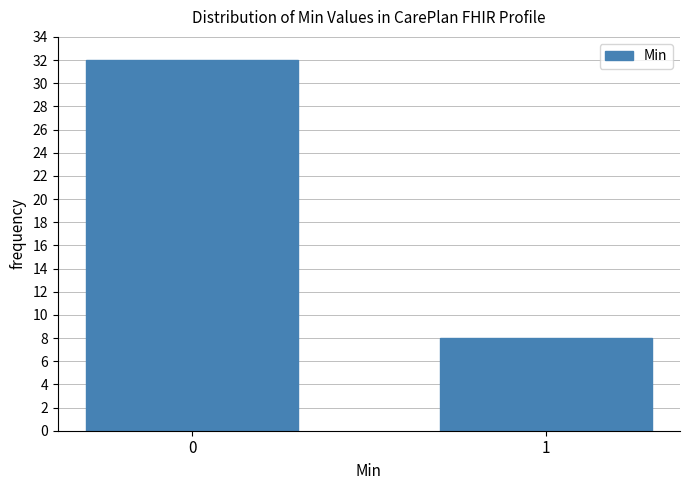

Reading right to left, list all the values displayed in this chart.

8	32